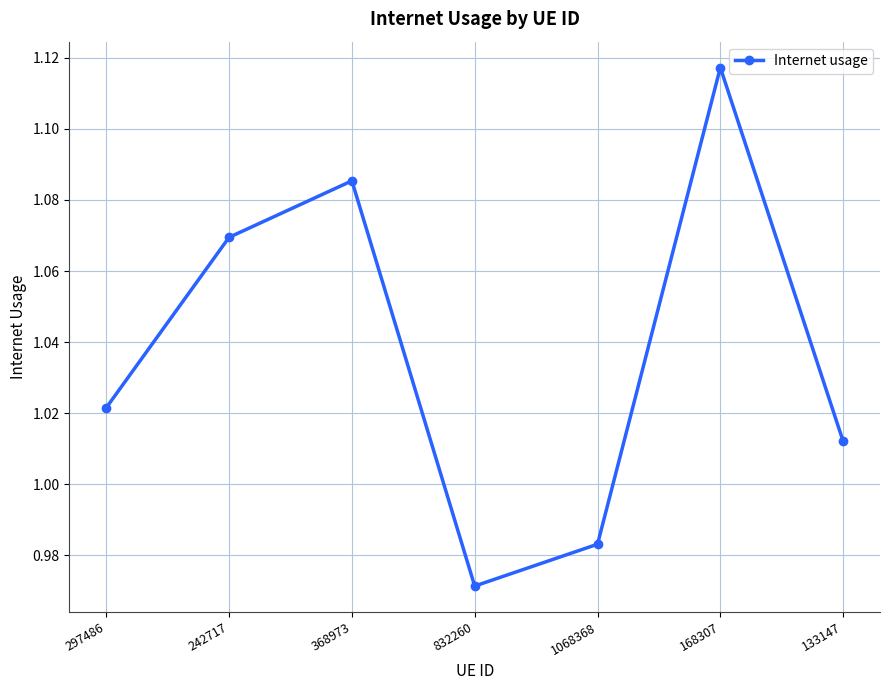

What is the difference between the maximum and minimum values?

0.1